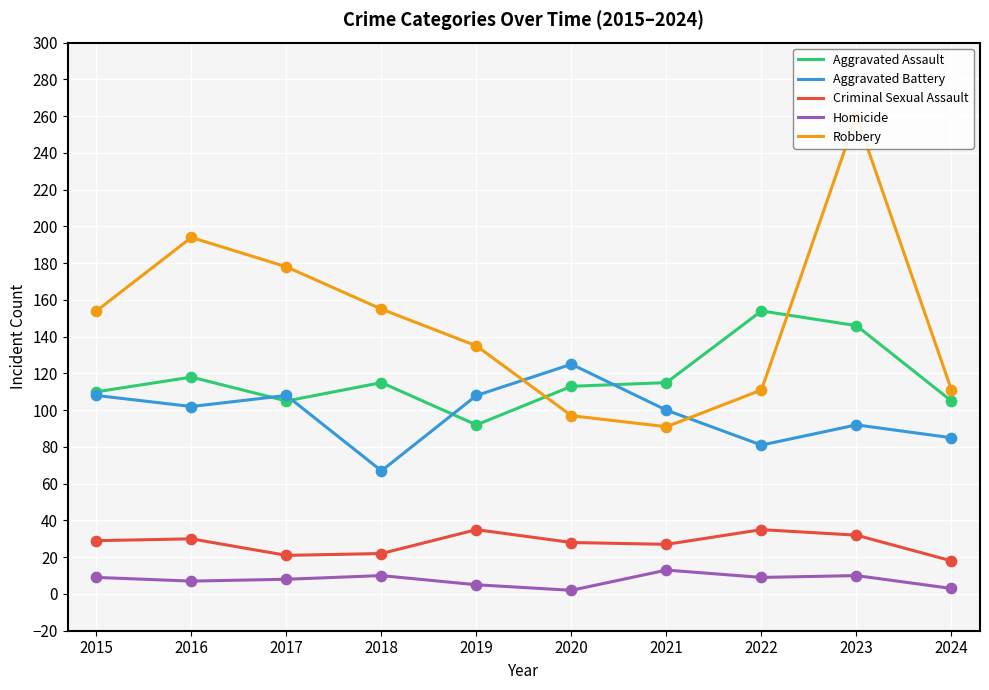

Which series has the largest total across all categories?

Robbery